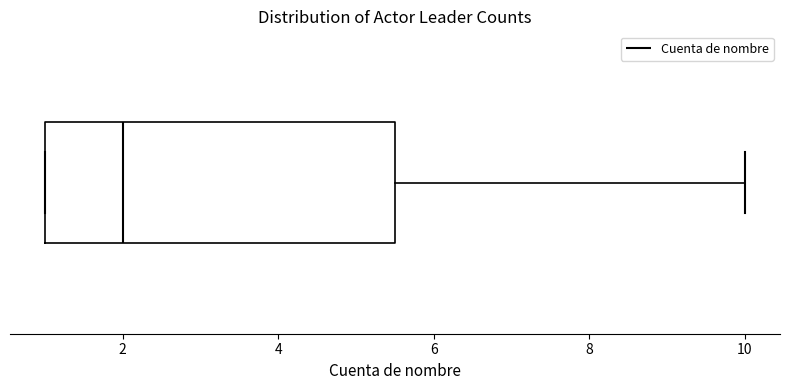

Transcribe this box plot: give where the median line is, the range the box spans, and where the two whiskers end, as read against the x-axis. The values are not printed on the chart, so give them approximately, as read against the axis.

median 2.0, box 1.0 to 5.6, whiskers 1.0 to 10.0